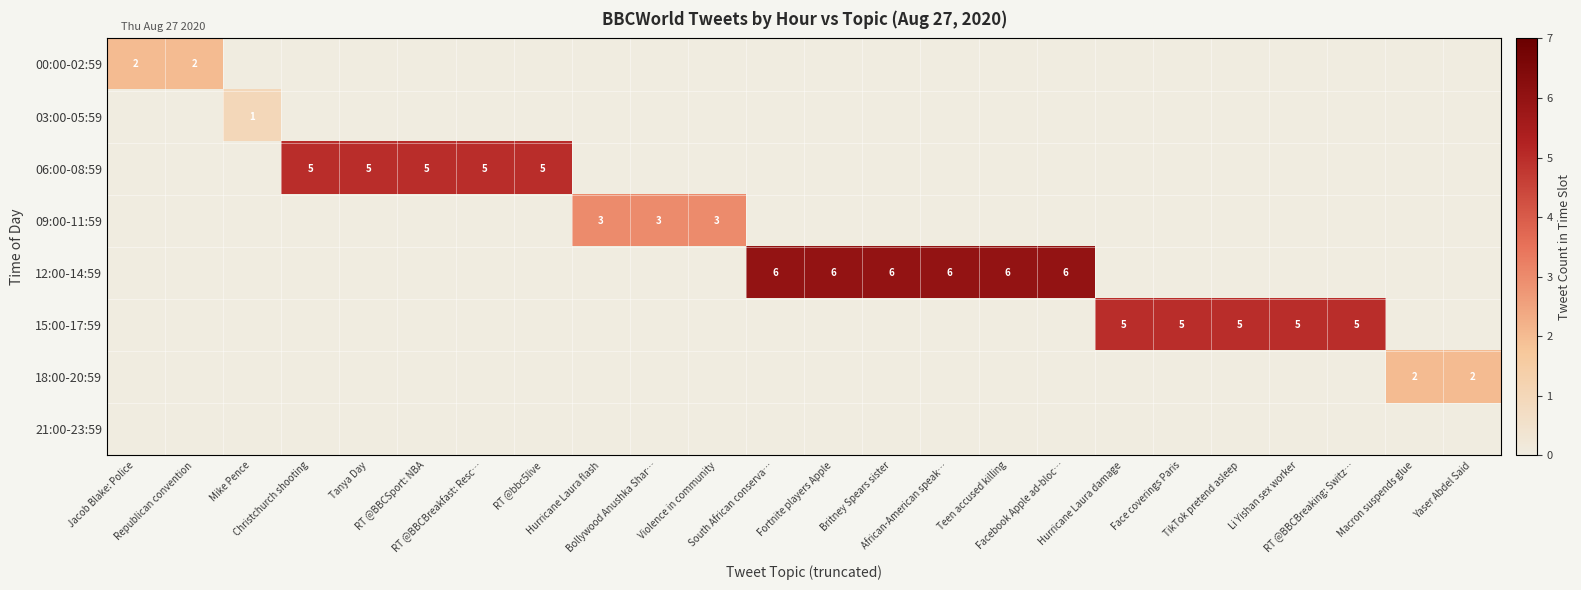

List the series in order of their peak value, lowest first.

21:00-23:59, 03:00-05:59, 00:00-02:59, 18:00-20:59, 09:00-11:59, 06:00-08:59, 15:00-17:59, 12:00-14:59